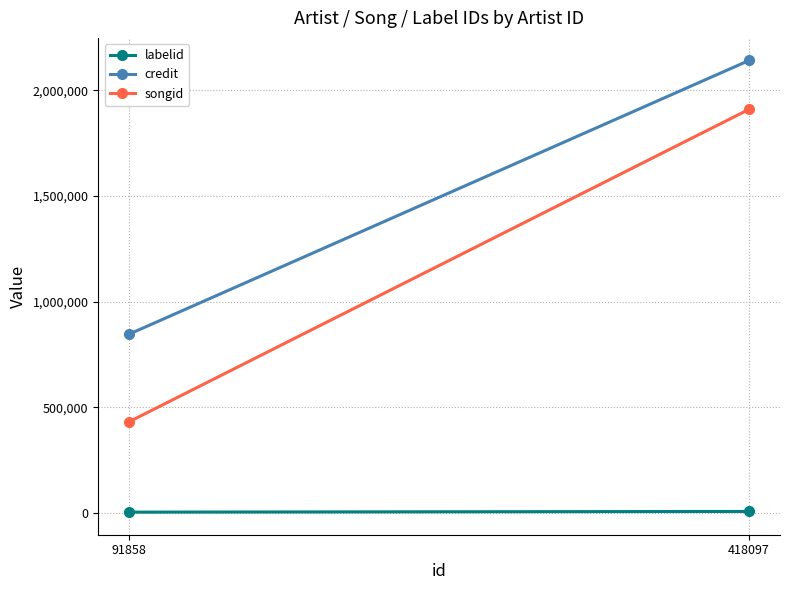

Between 91858 and 418097, which series saw the biggest shift?

songid